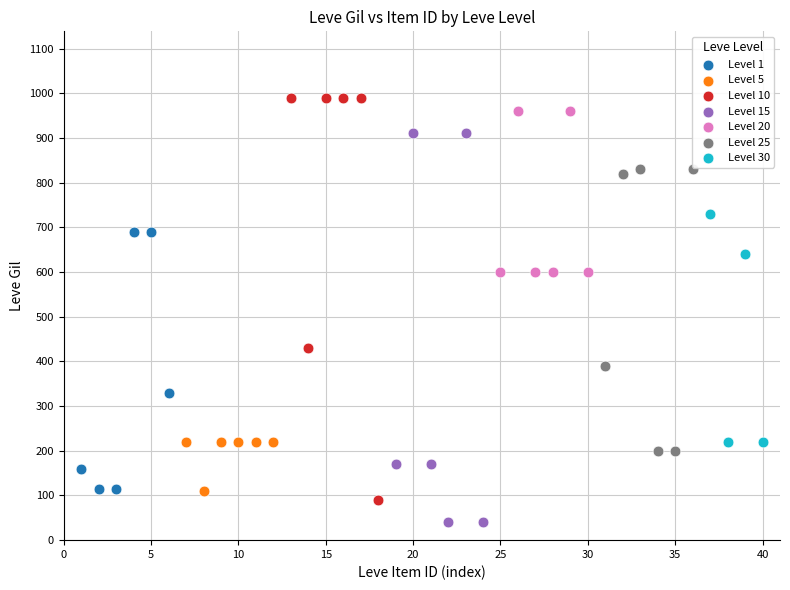

Which series reaches the minimum Y coordinate?

Level 15